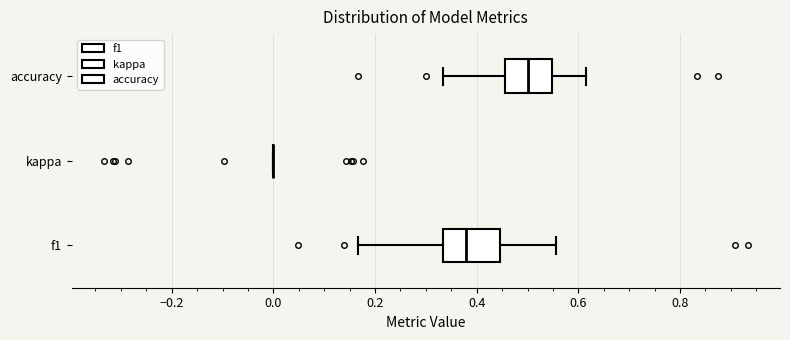

Reading bottom to top, transcribe this box plot: for each box, give where its median line is, the range the box spans, and where its two whiskers end, as read against the x-axis. The values are not printed on the chart, so give them approximately, as read against the axis.

f1: median 0.38, box 0.34 to 0.44, whiskers 0.16 to 0.56
kappa: box collapsed to a line at 0.00, whiskers 0.00 to 0.00
accuracy: median 0.50, box 0.46 to 0.54, whiskers 0.34 to 0.62